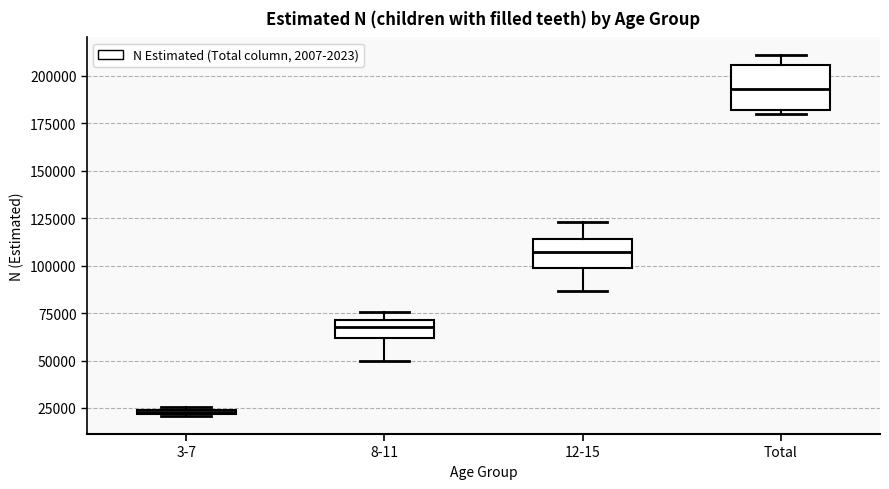

Where is the lower edge of the box for Total on the y-axis? The values are not printed on the chart, so give them approximately, as read against the axis.

180000